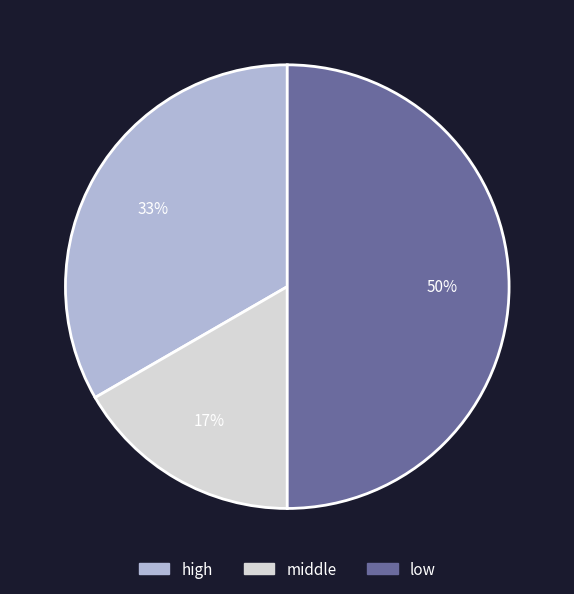

Approximately how many times larger is the value at low compared to high?

1.5